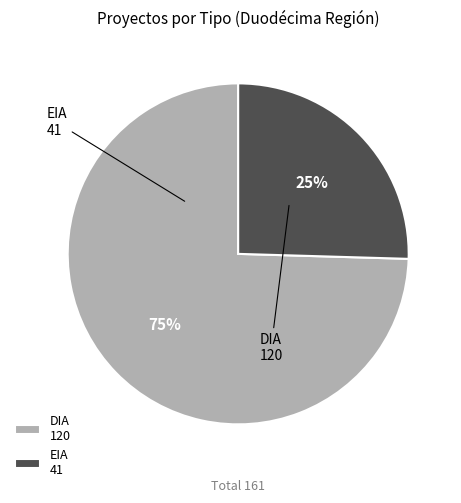

Is the sum of EIA and DIA greater than half?

Yes